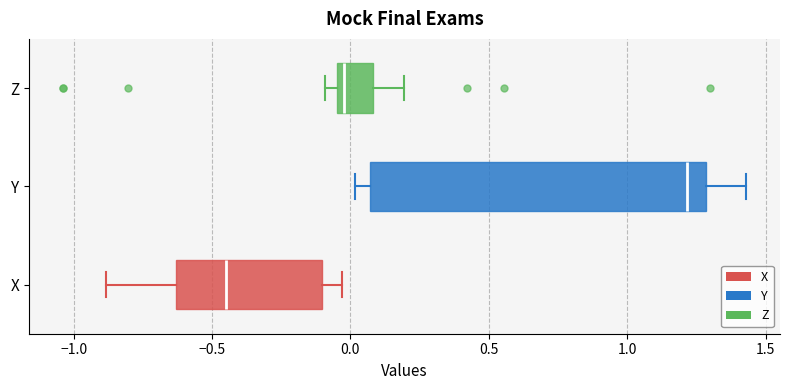

Reading bottom to top, transcribe this box plot: for each box, give where its median line is, the range the box spans, and where its two whiskers end, as read against the x-axis. The values are not printed on the chart, so give them approximately, as read against the axis.

X: median -0.45, box -0.65 to -0.10, whiskers -0.90 to -0.05
Y: median 1.20, box 0.05 to 1.30, whiskers 0.00 to 1.45
Z: median 0.00, box -0.05 to 0.10, whiskers -0.10 to 0.20